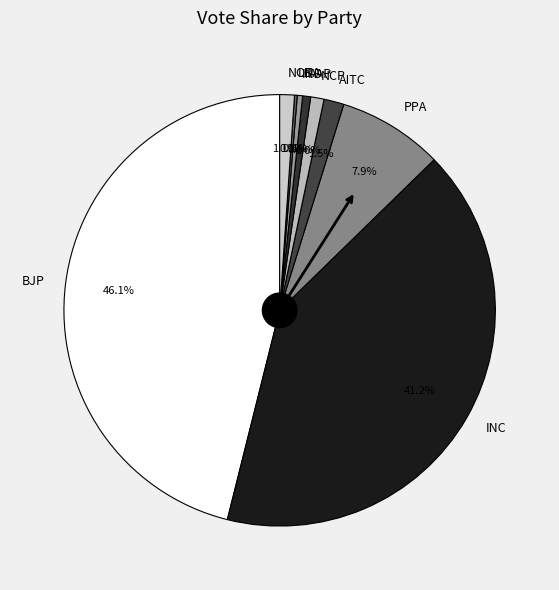

What is the largest slice in the pie chart?

BJP